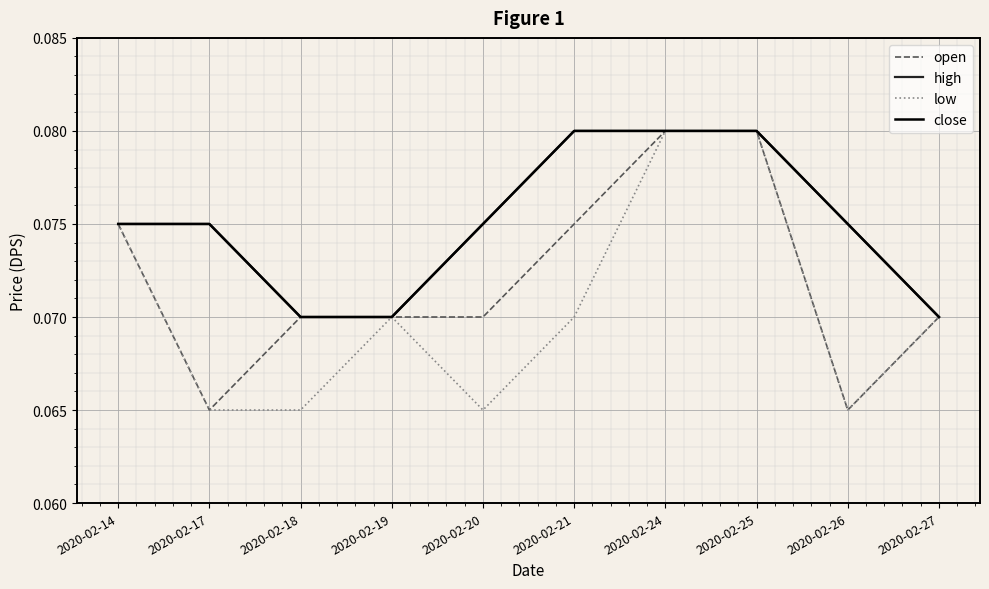

How many lines are shown in the chart?

4